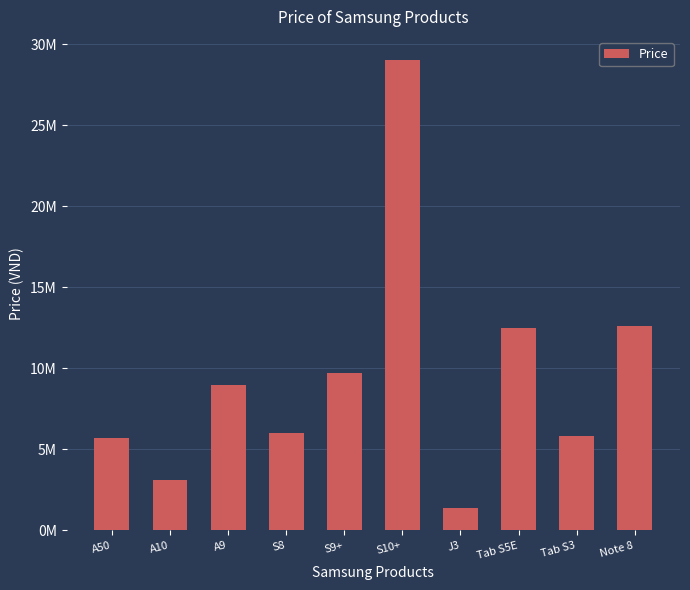

Which has a higher value, Tab S5E or J3?

Tab S5E